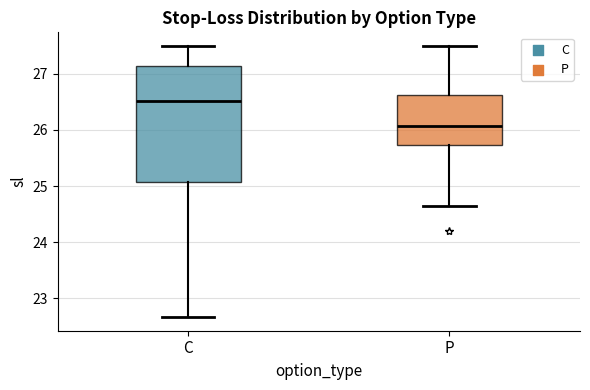

Reading left to right, transcribe this box plot: for each box, give where its median line is, the range the box spans, and where its two whiskers end, as read against the y-axis. The values are not printed on the chart, so give them approximately, as read against the axis.

C: median 26.5, box 25.1 to 27.1, whiskers 22.7 to 27.5
P: median 26.1, box 25.7 to 26.6, whiskers 24.6 to 27.5